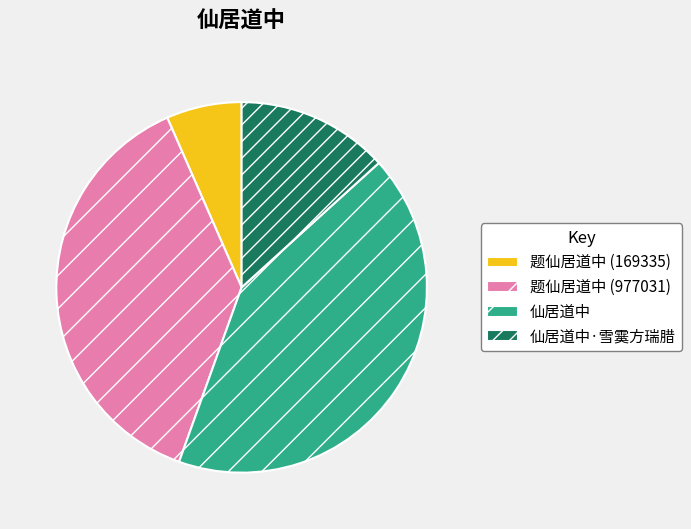

Is it true that 仙居道中·雪霙方瑞腊 is 13% of the pie?

True